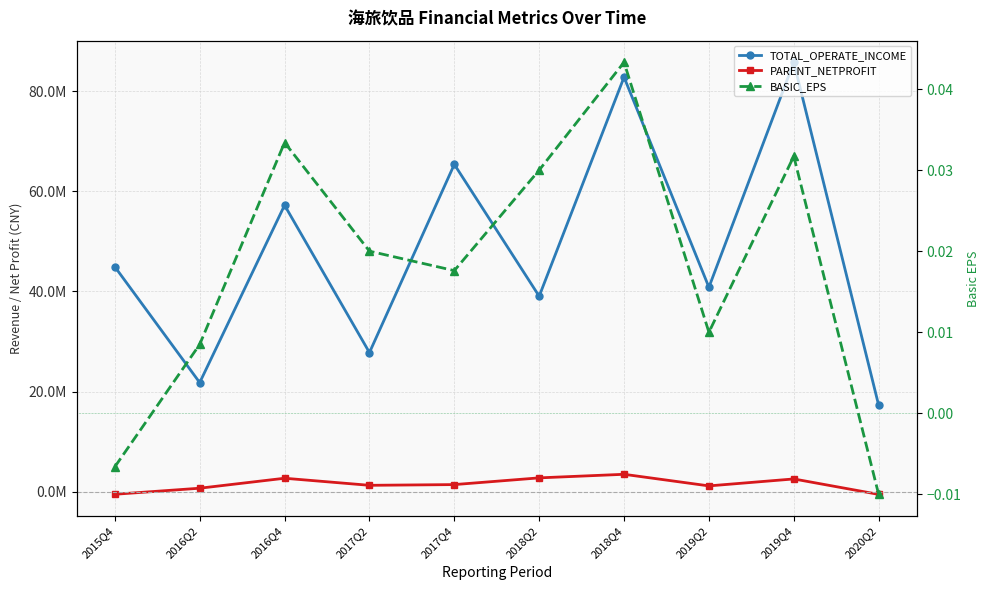

What is the approximate value of TOTAL_OPERATE_INCOME at 2018Q2?

39051615.8